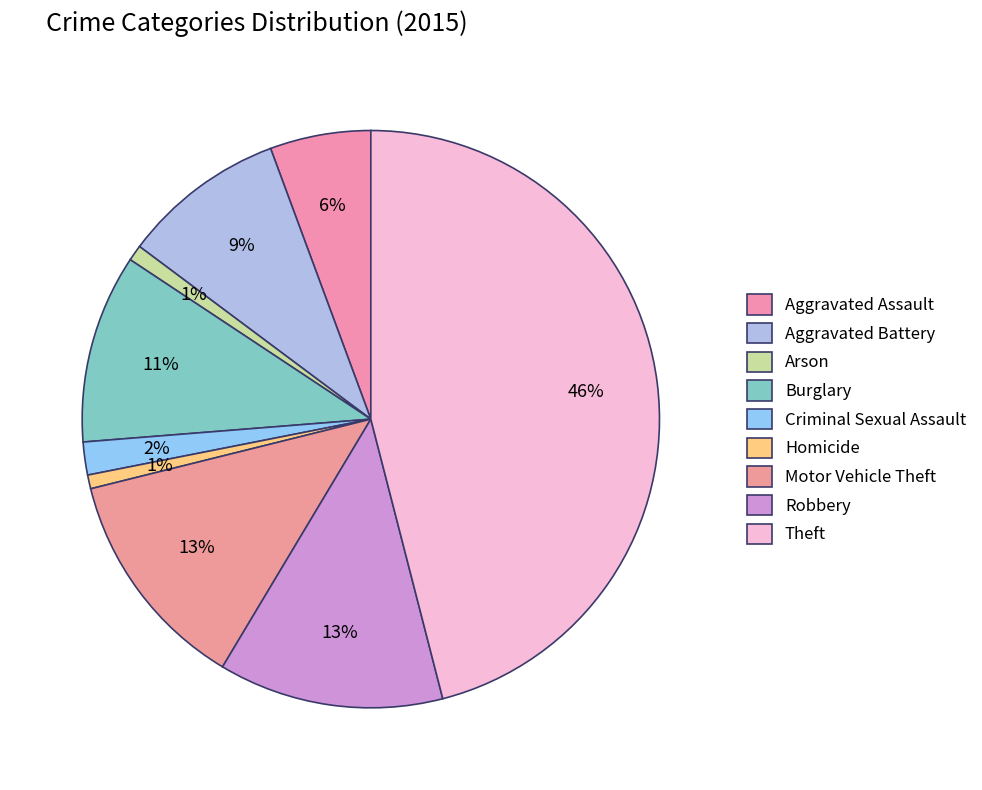

Count the number of slices in the pie.

9